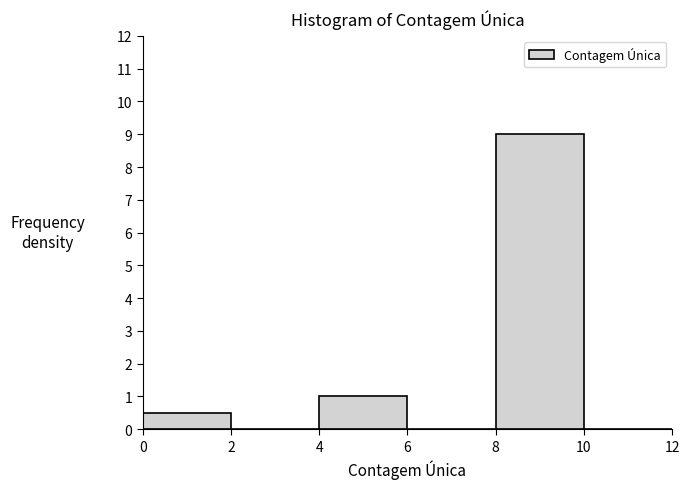

Which range on the x-axis has the tallest bar?

8 to 10